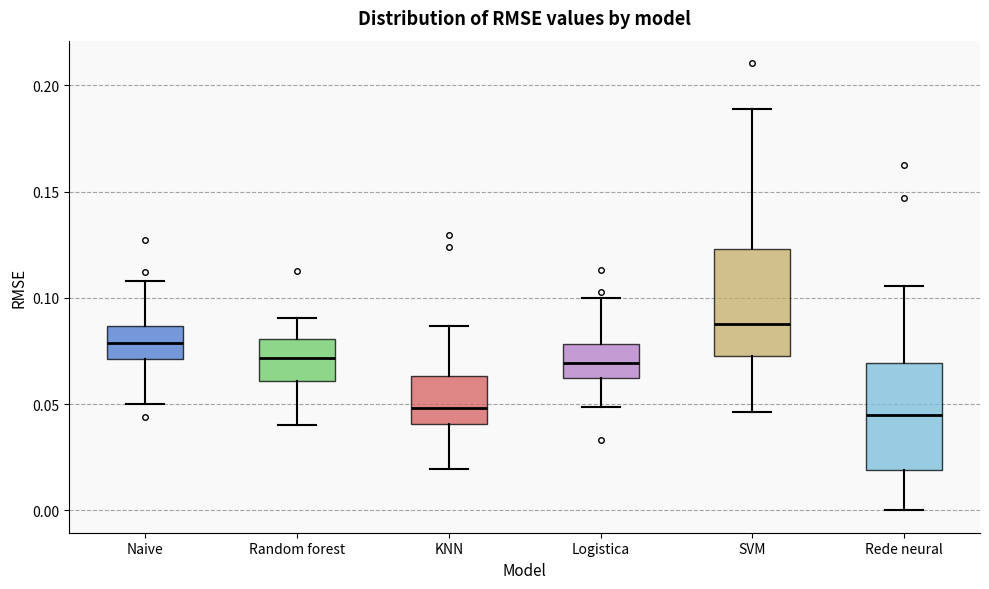

Where does the lower whisker of the box for Rede neural end on the y-axis? The values are not printed on the chart, so give them approximately, as read against the axis.

0.000